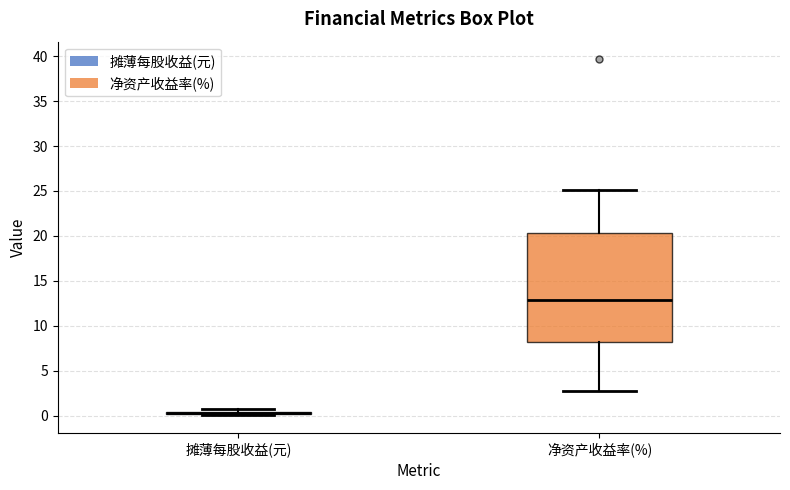

Reading left to right, read every box against the y-axis: the position of its median line, the range the box covers, and the ends of its whiskers. The values are not printed on the chart, so give them approximately, as read against the axis.

摊薄每股收益(元): box collapsed to a line at 0.5, whiskers 0.0 to 0.5
净资产收益率(%): median 13.0, box 8.0 to 20.5, whiskers 2.5 to 25.0